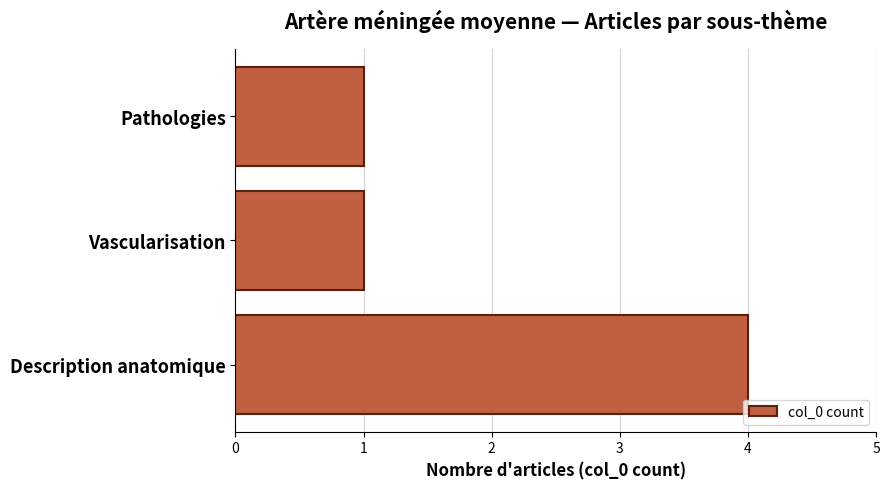

What is the difference between the maximum and minimum values?

3